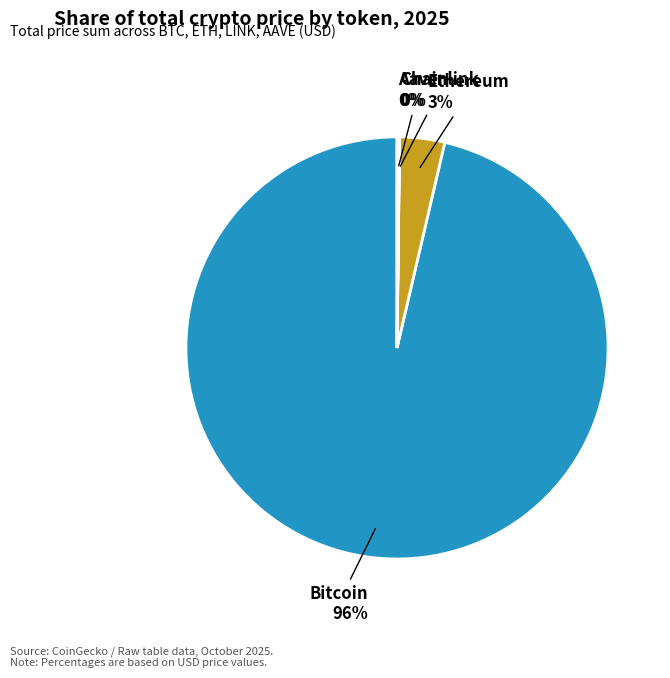

Is it true that Bitcoin is 96% of the pie?

True